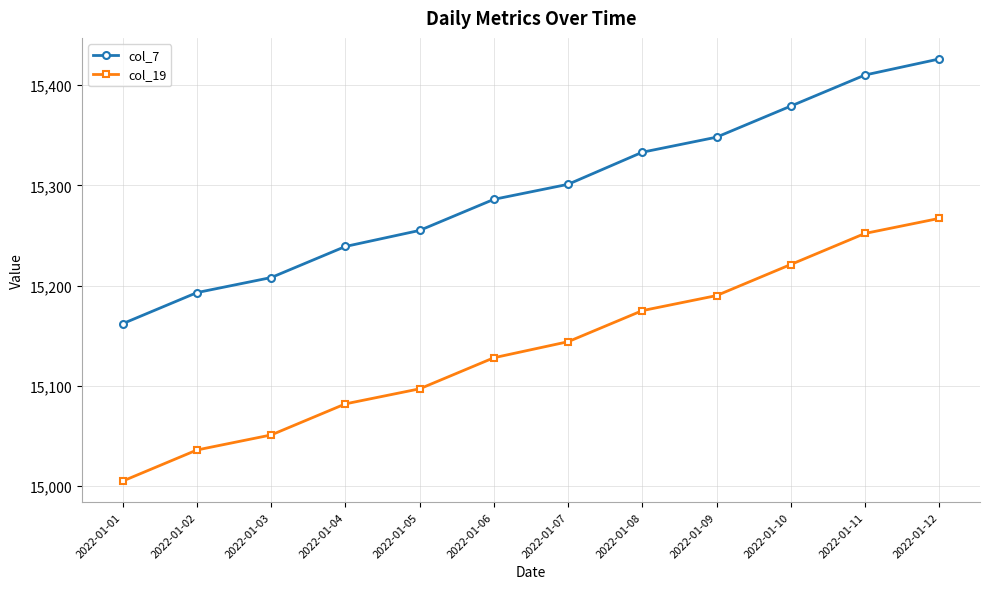

Read the col_7 value at 2022-01-08.

15333